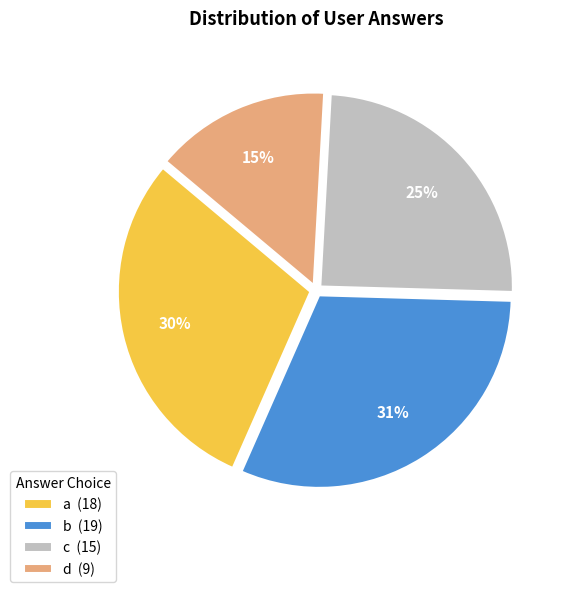

Rank the categories by value from highest to lowest.

b, a, c, d